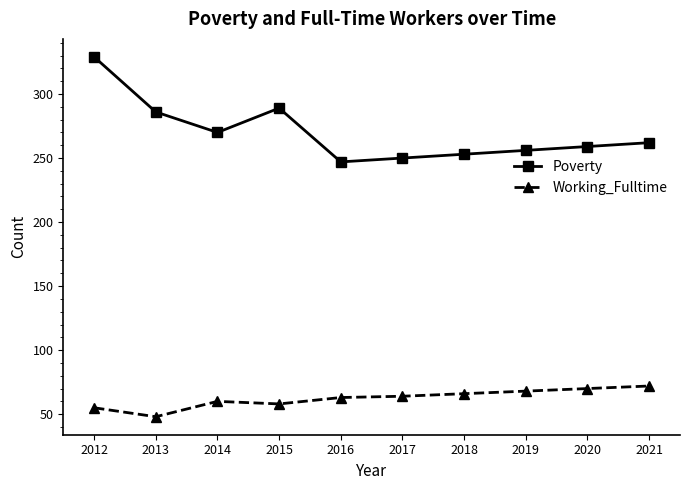

Is the value of Working_Fulltime at 2020 greater than the value of Poverty at 2013?

No